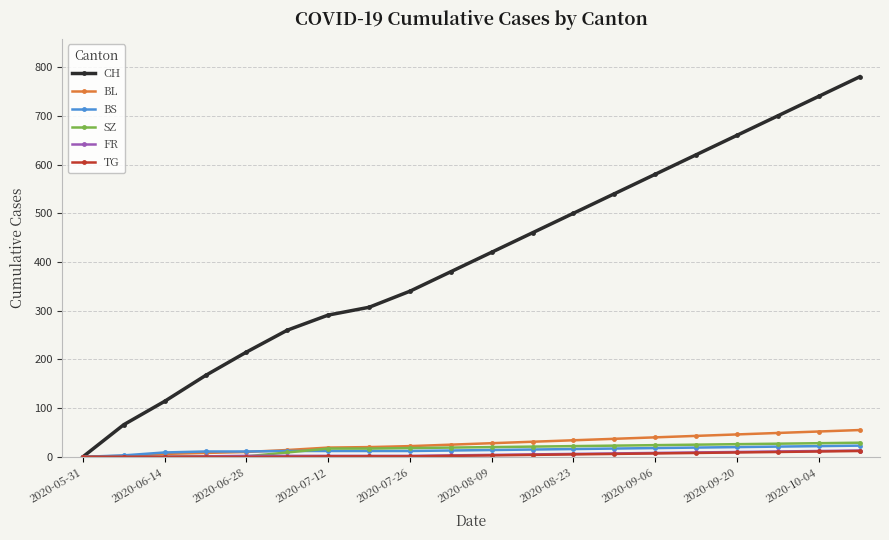

Which series has the widest spread of values?

CH